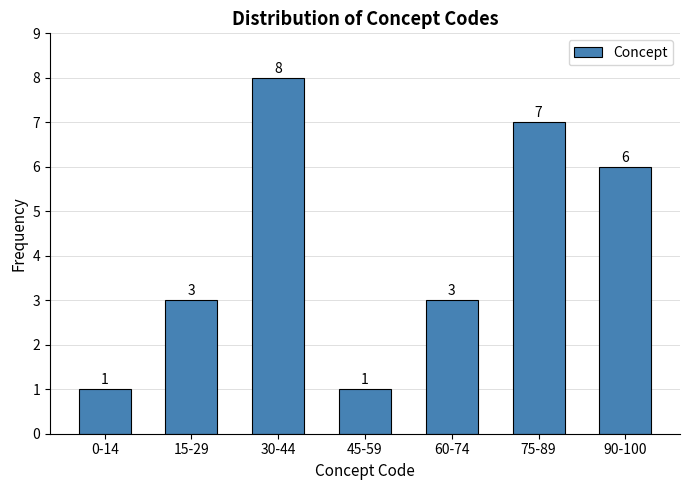

Reading left to right, extract all data points from this chart.

1	3	8	1	3	7	6